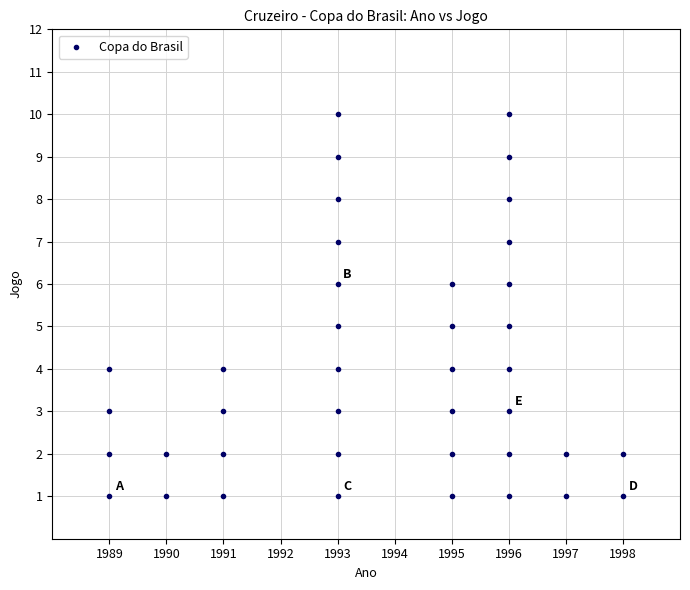

What is the range of Y values (max minus min)?

9